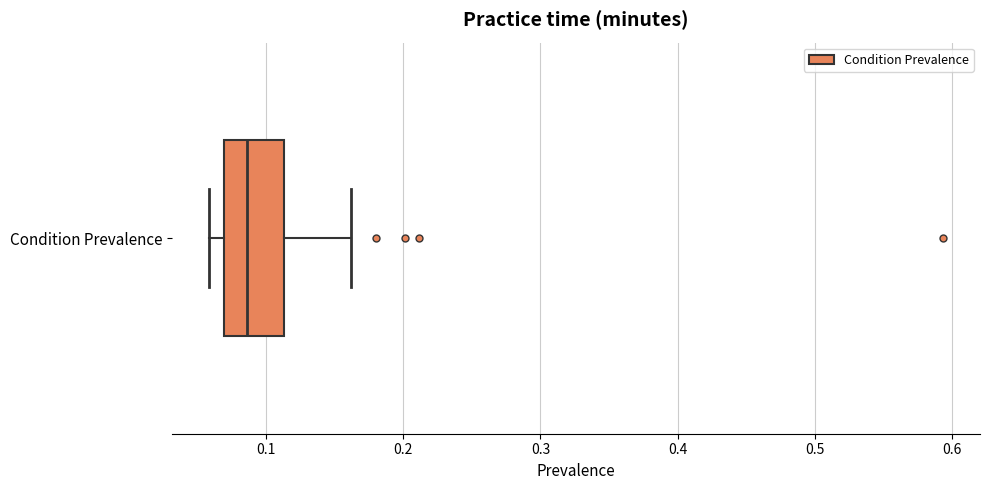

Read this box plot against the x-axis: the position of the median line, the range covered by the box, and the ends of both whiskers. The values are not printed on the chart, so give them approximately, as read against the axis.

median 0.09, box 0.07 to 0.11, whiskers 0.06 to 0.16